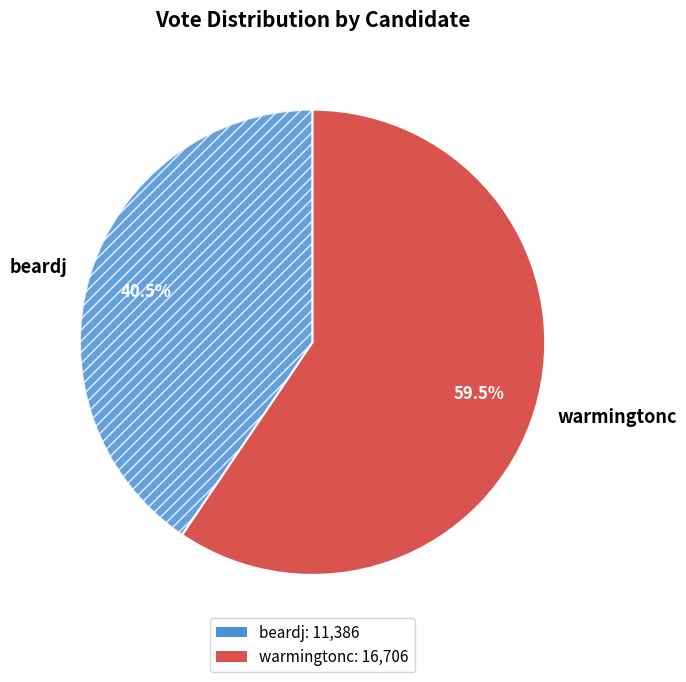

How many segments does this pie chart have?

2